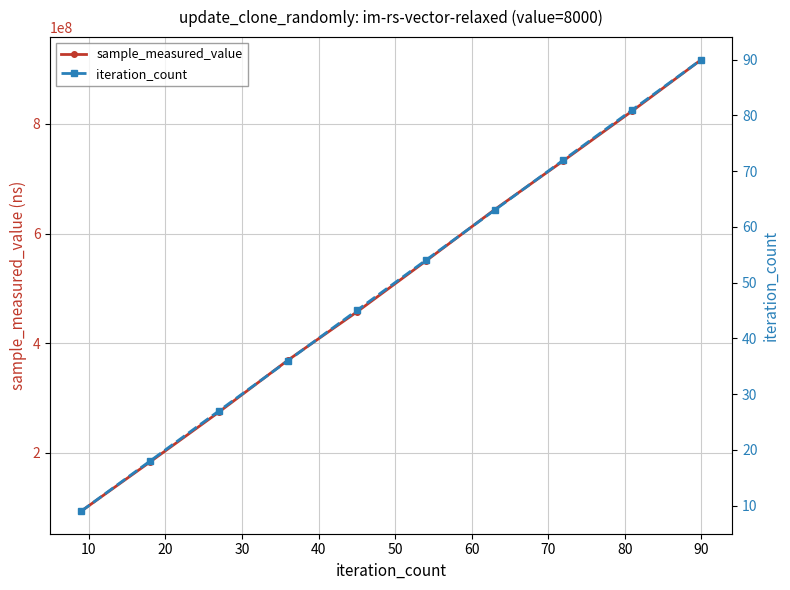

Reading right to left, what are all the values shown in this chart?

sample_measured_value: 90=917209083	80=823725519	70=732842516	60=643509703	50=549564452	40=456788875	30=368825224	20=274305013	10=183228100	0=93324915
iteration_count: 90=90	80=81	70=72	60=63	50=54	40=45	30=36	20=27	10=18	0=9